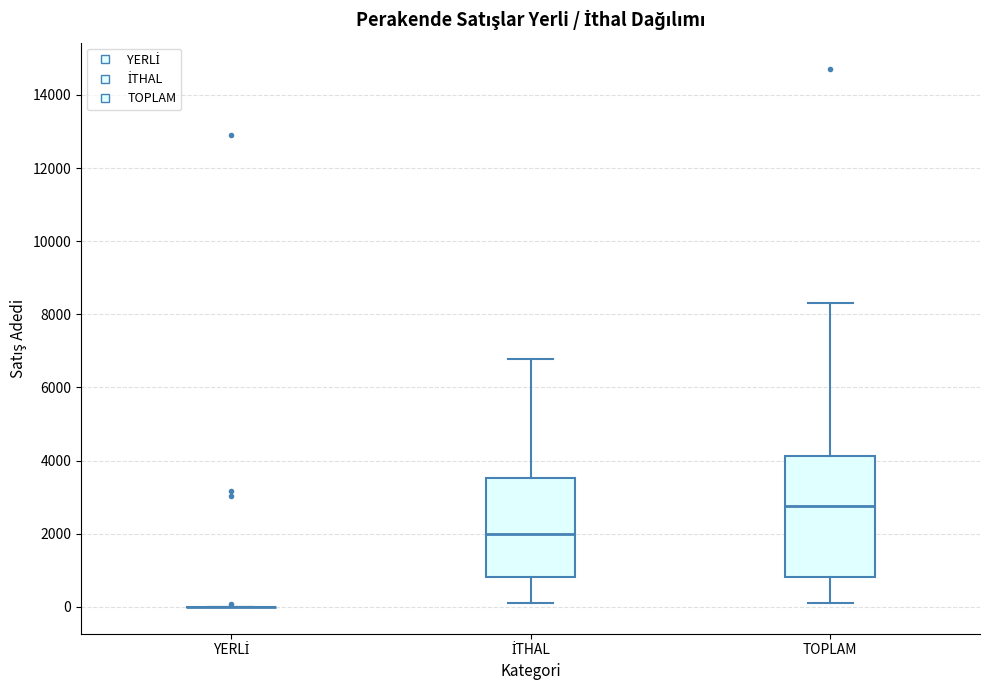

Comparing the boxes themselves (not the whiskers), which one is the tallest?

TOPLAM